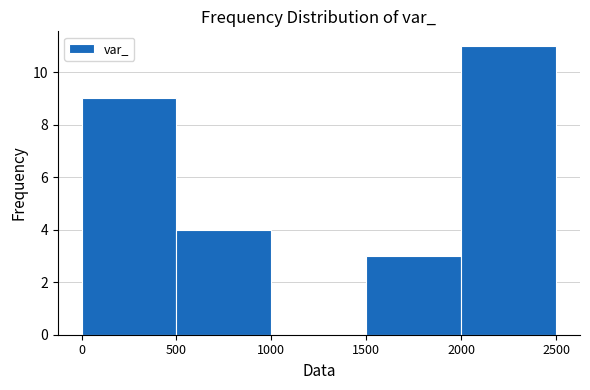

Reading left to right, transcribe this chart: for each bar, give the range it covers on the x-axis and its height. The values are not printed on the chart, so give them approximately, as read against the axis.

0 to 500: 9
500 to 1000: 4
1000 to 1500: 0
1500 to 2000: 3
2000 to 2500: 11